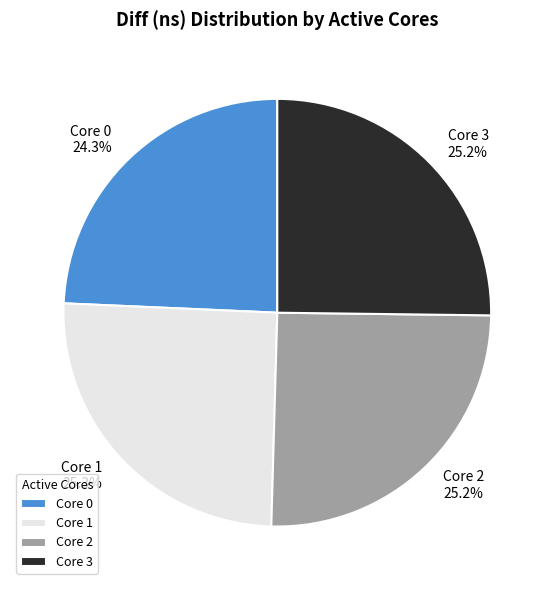

Is there a majority slice in this chart?

No